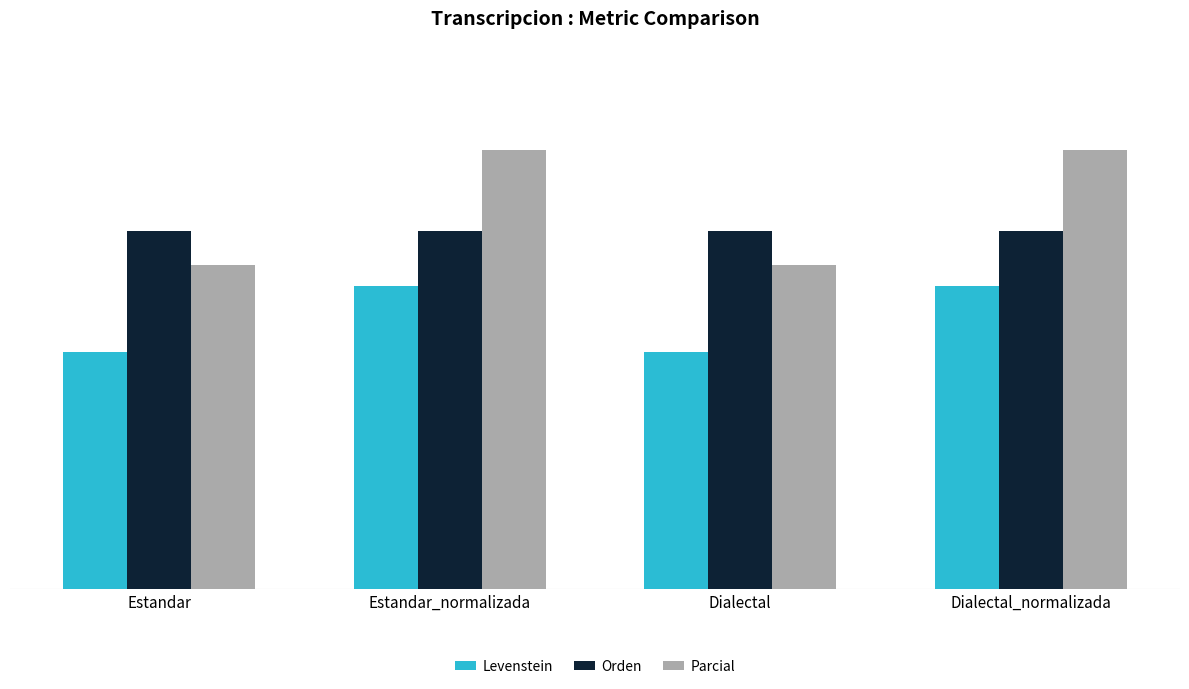

What are all the series names shown in the legend?

Levenstein, Orden, Parcial